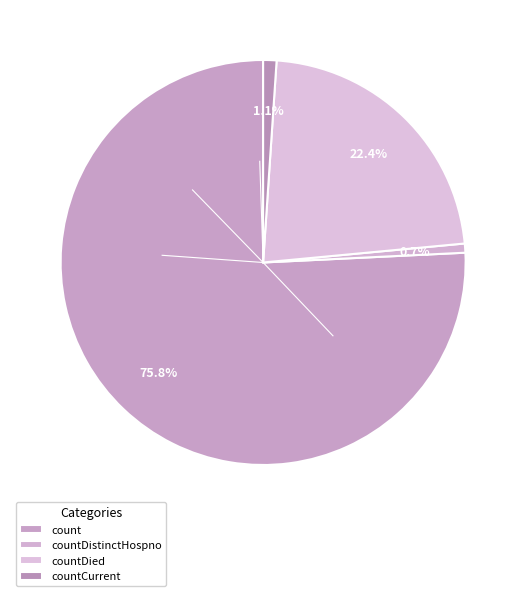

To the nearest percent, what portion does countCurrent represent?

1%